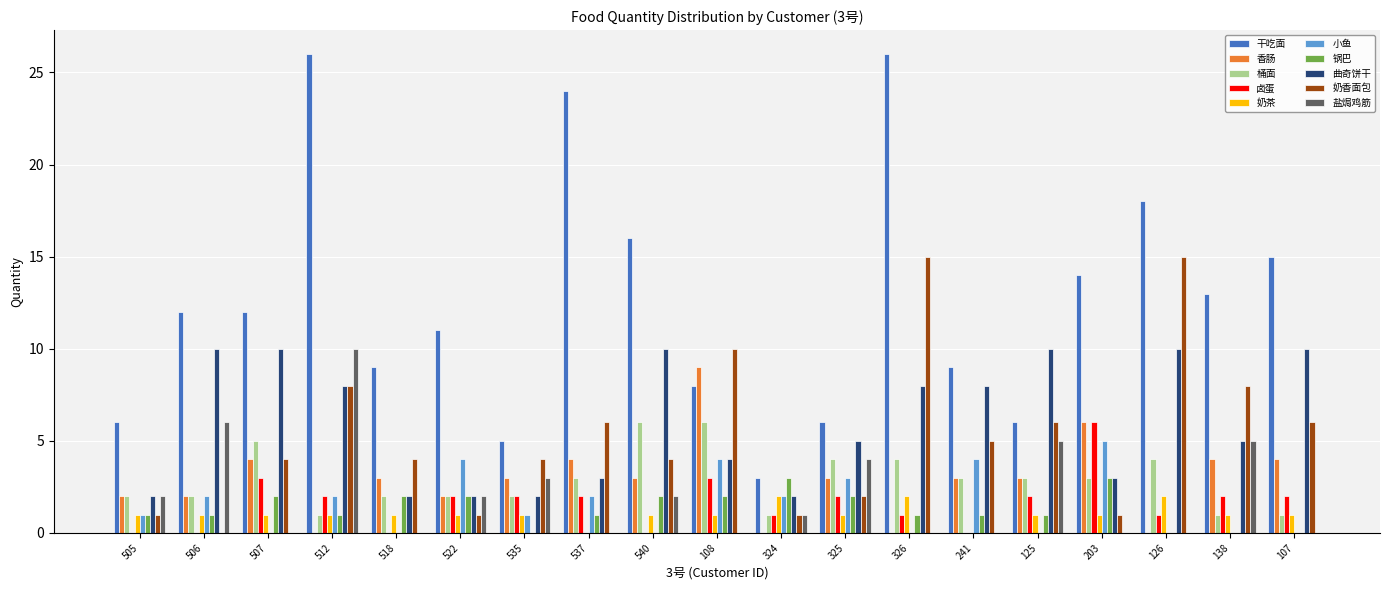

Which series has the largest total across all categories?

干吃面